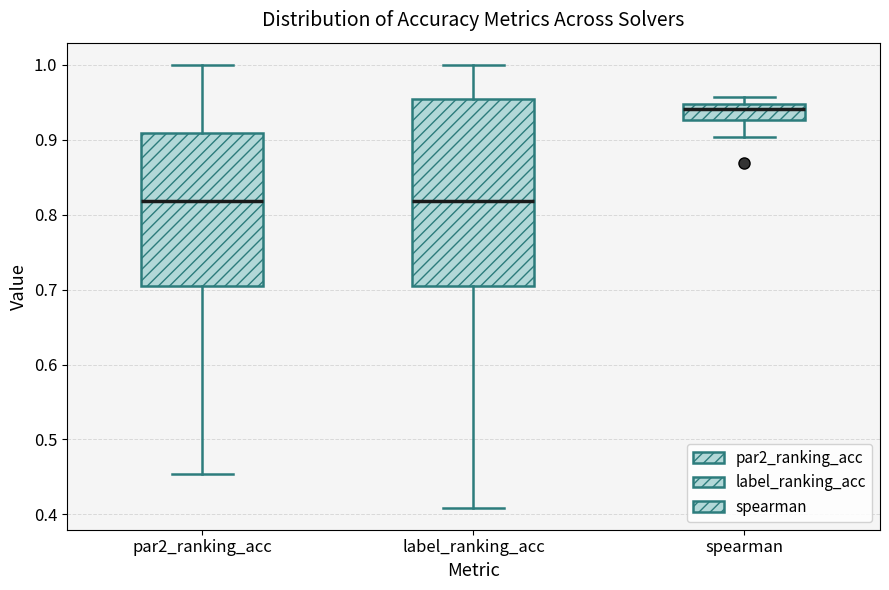

Reading left to right, read every box against the y-axis: the position of its median line, the range the box covers, and the ends of its whiskers. The values are not printed on the chart, so give them approximately, as read against the axis.

par2_ranking_acc: median 0.82, box 0.70 to 0.91, whiskers 0.45 to 1.00
label_ranking_acc: median 0.82, box 0.70 to 0.95, whiskers 0.41 to 1.00
spearman: median 0.94, box 0.93 to 0.95, whiskers 0.90 to 0.96